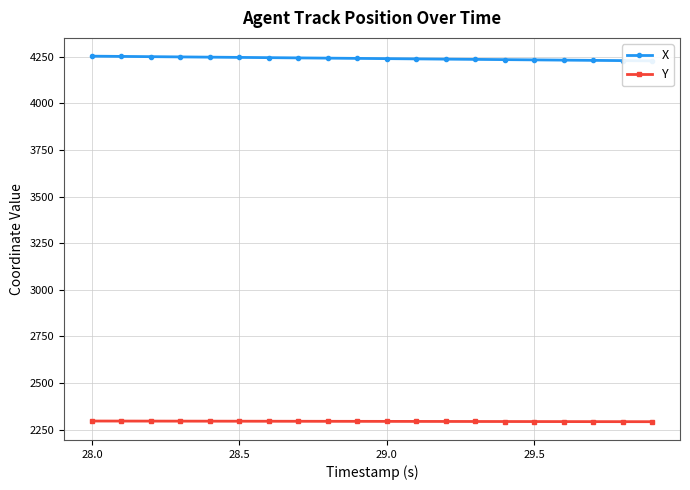

What is the highest value of the Y series?

2296.4